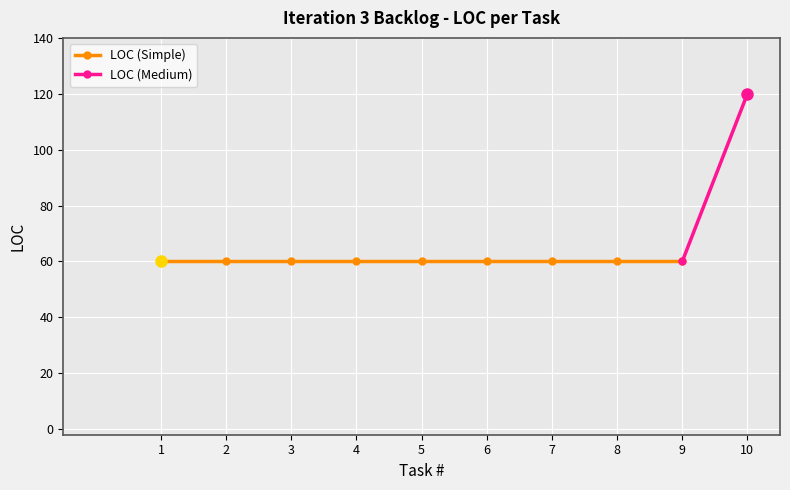

What is the sum of all values?

660